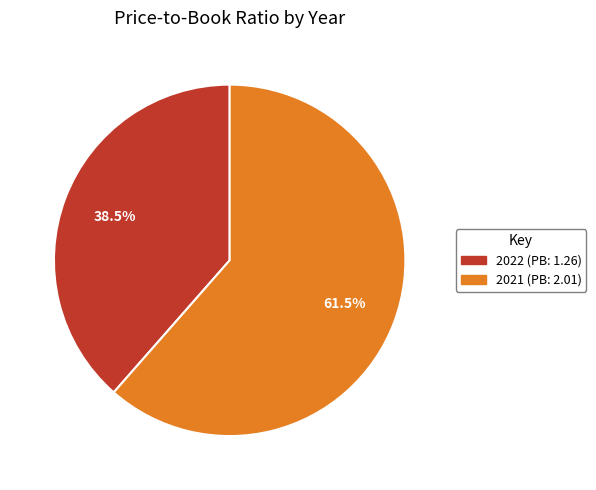

Approximately how many times larger is the value at 2022 (PB: 1.26) compared to 2021 (PB: 2.01)?

0.6